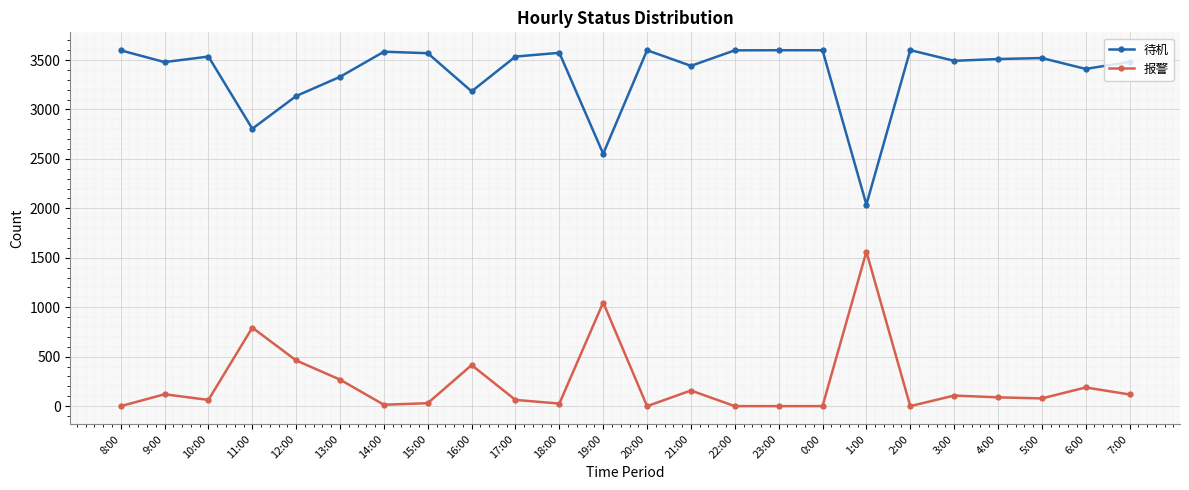

What is the approximate value of 待机 at 13:00, to the nearest 10?

3330